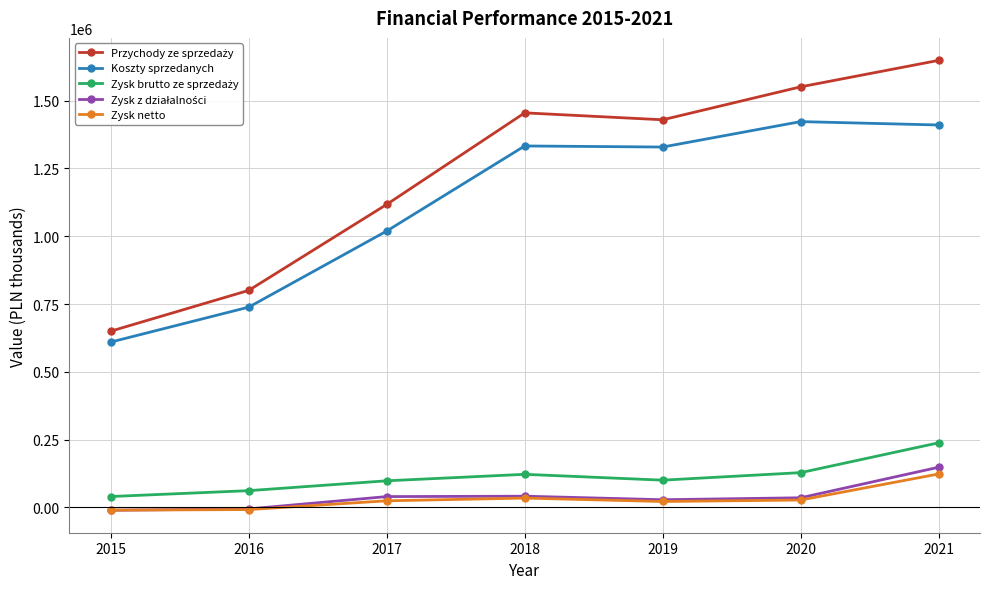

At how many categories does at least one series exceed 986941?

5